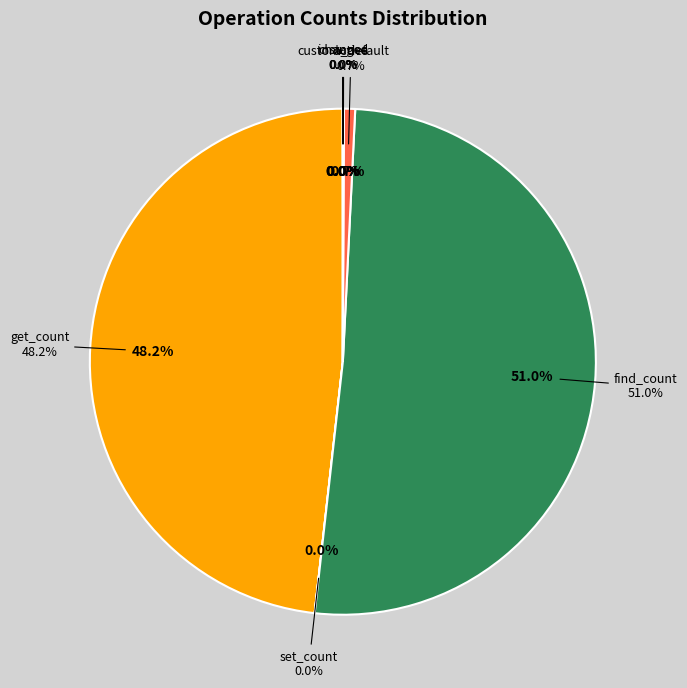

Combined, do active and instance account for over 50%?

No